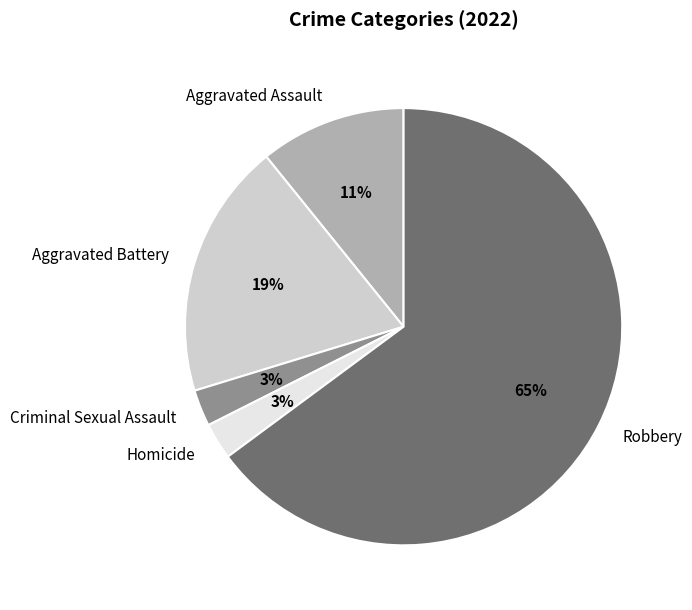

Which category has the biggest portion of the pie?

Robbery